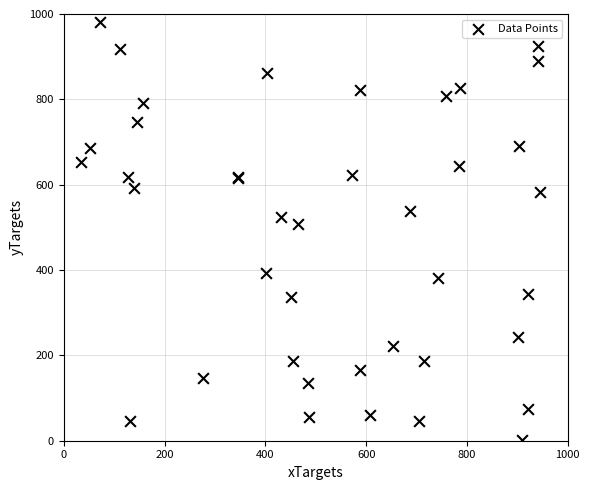

What Y value in the scatter plot is closest to 491?

507.1